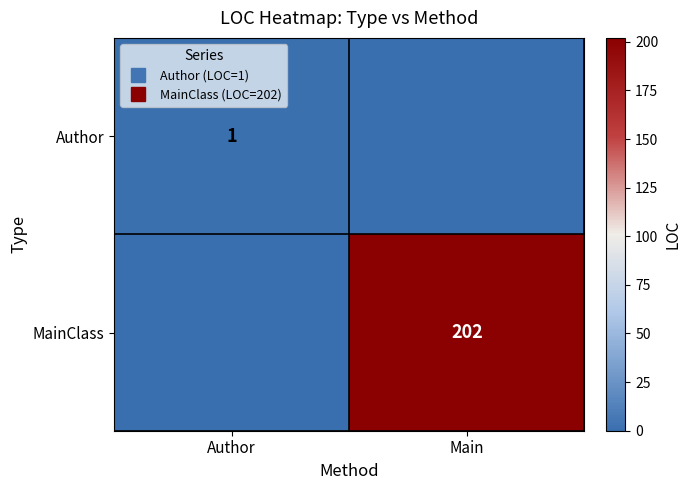

What is the average value of the MainClass series?

101